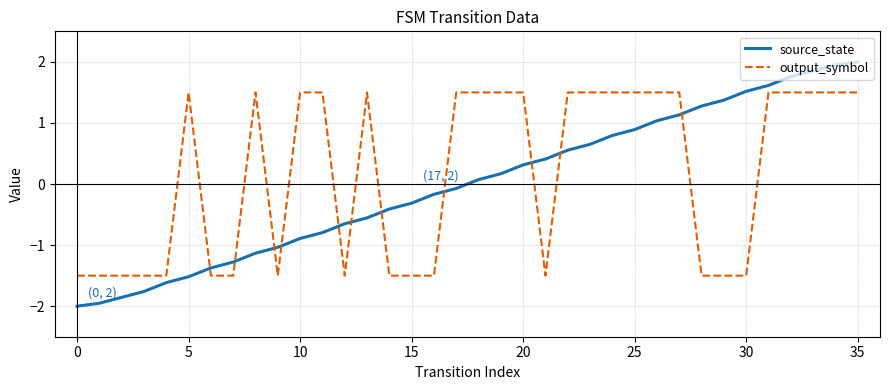

How many intersections are there between source_state and output_symbol?

11